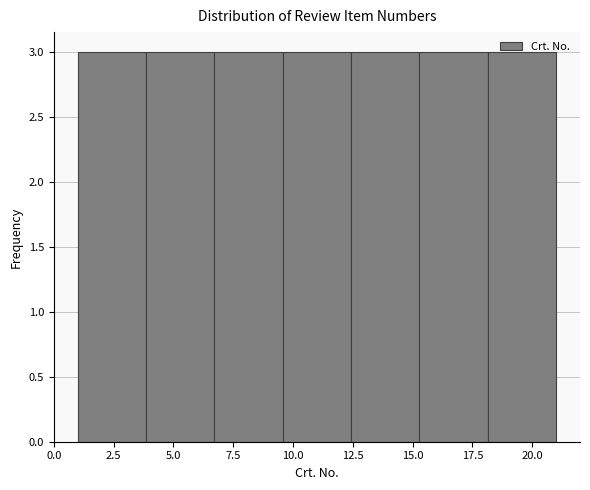

What is the height of the bar covering 9.5 to 12.5 on the x-axis? Neither the bar edges nor the heights are printed on the chart, so give them approximately, as read against the axes.

3